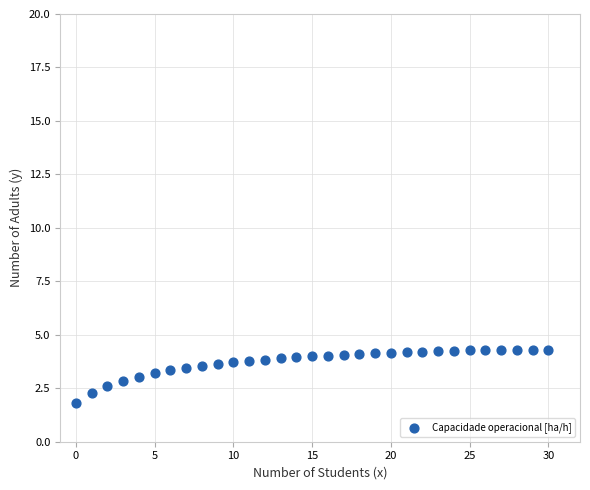

Count the number of points in this scatter plot.

31